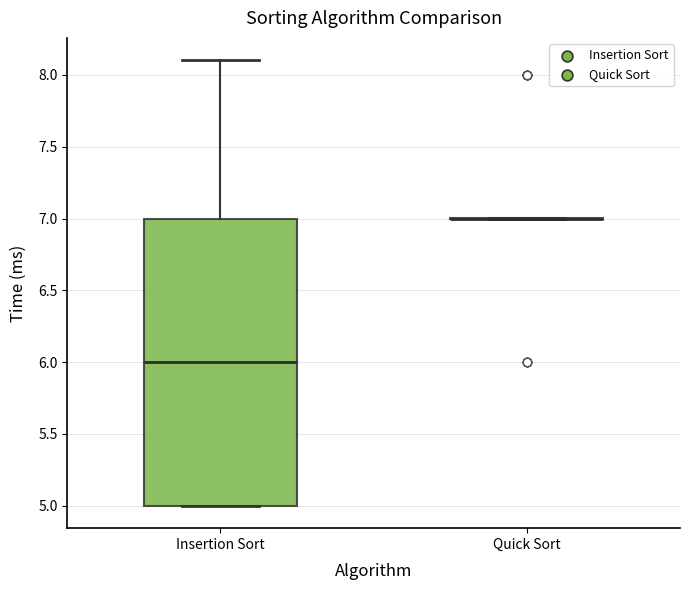

Reading left to right, read every box against the y-axis: the position of its median line, the range the box covers, and the ends of its whiskers. The values are not printed on the chart, so give them approximately, as read against the axis.

Insertion Sort: median 6.0, box 5.0 to 7.0, whiskers 5.0 to 8.1
Quick Sort: box collapsed to a line at 7.0, whiskers 7.0 to 7.0